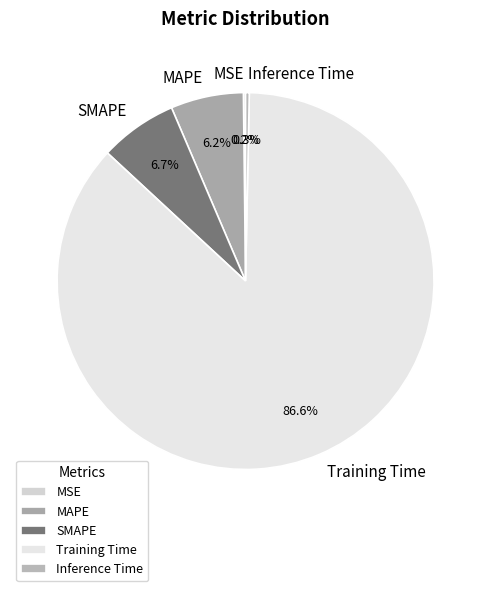

Does any single category account for the majority?

Yes